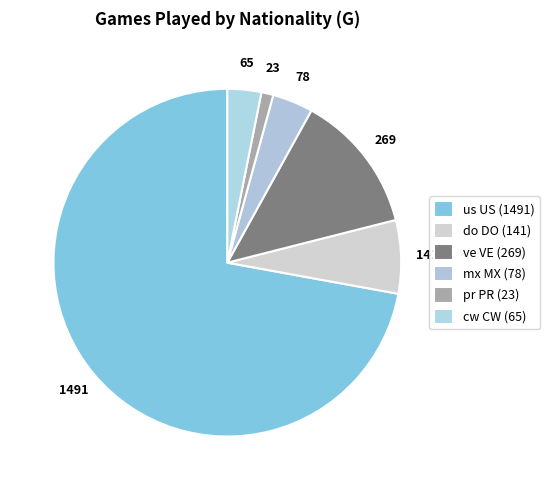

What is the largest slice in the pie chart?

us US